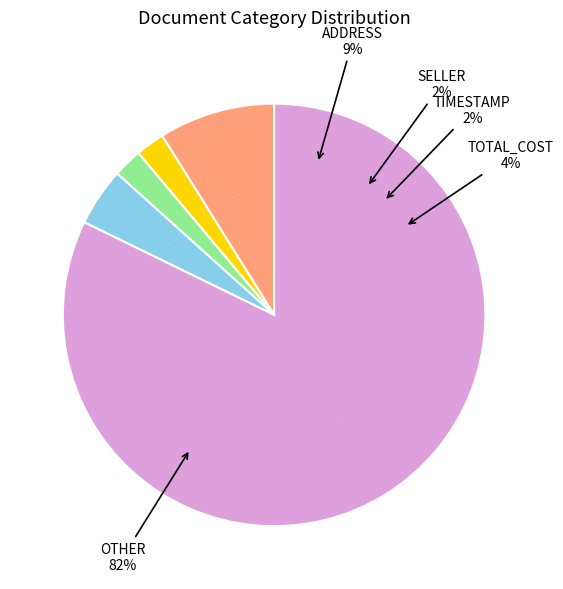

Is there any slice that represents more than half of the pie?

No